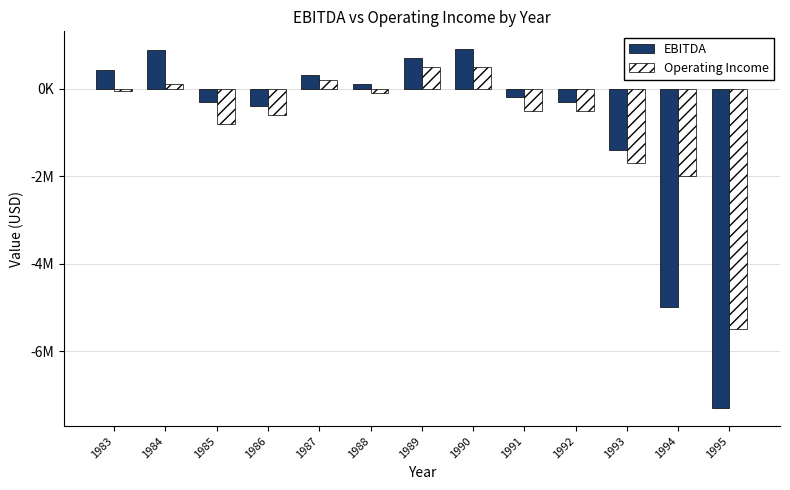

At which category does the chart reach its peak across all series?

1990